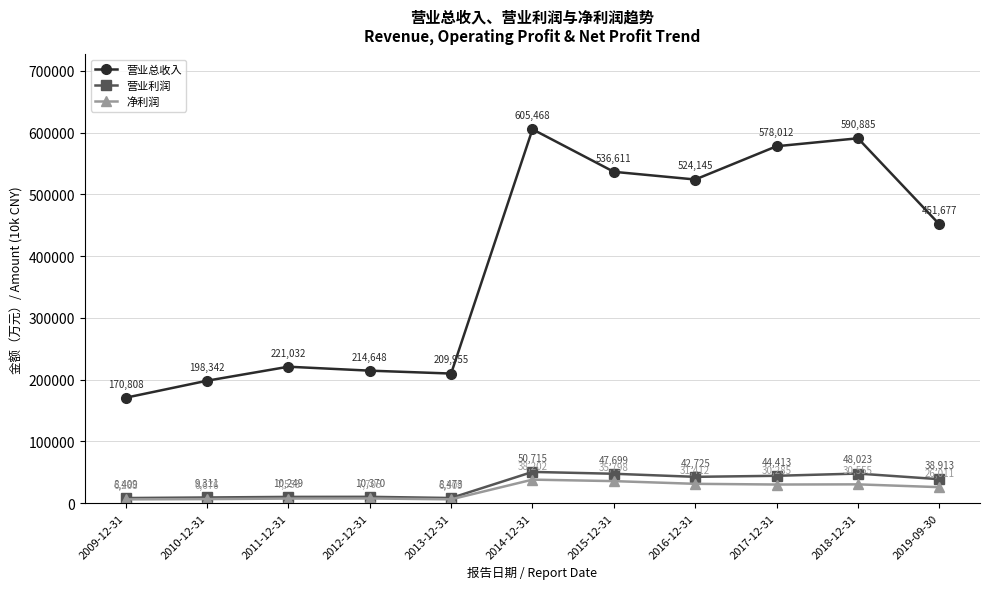

What is the difference between the maximum and minimum values in the 净利润 series?

31934